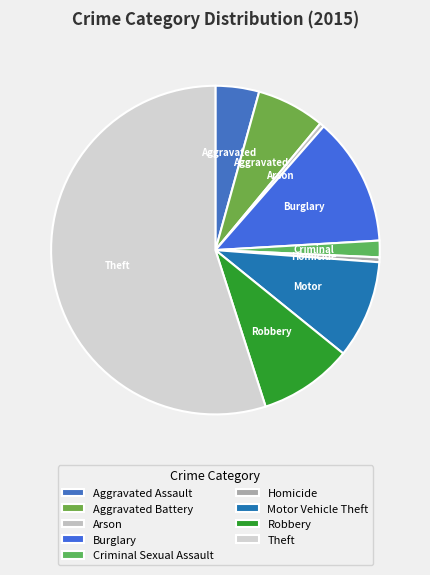

To the nearest percent, what is the difference between the Aggravated Battery and Burglary slice percentages?

6%